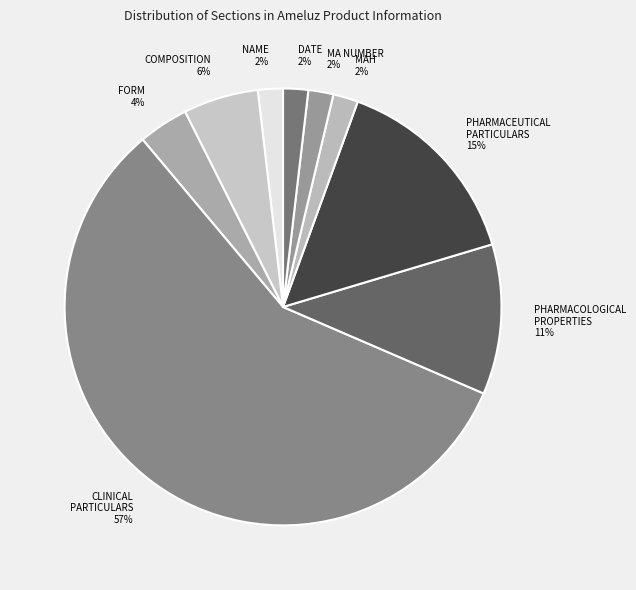

Between MAH and COMPOSITION, which is larger?

COMPOSITION